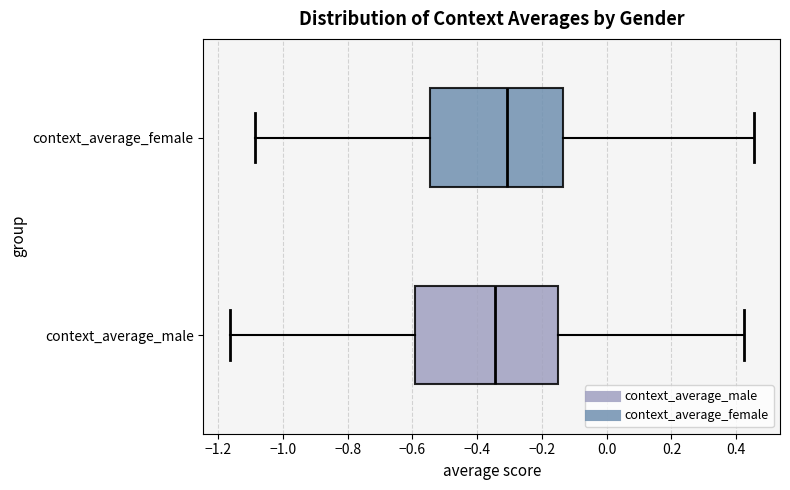

Comparing the boxes themselves (not the whiskers), which one is the widest?

context_average_male